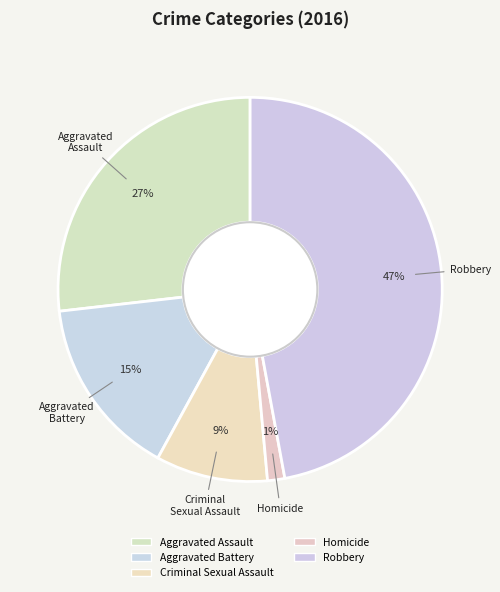

Which category has the biggest portion of the pie?

Robbery